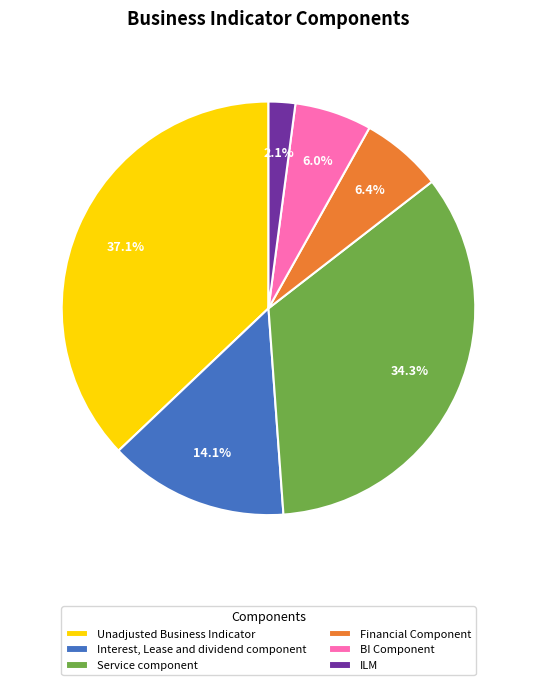

Which category has the smallest portion of the pie?

ILM